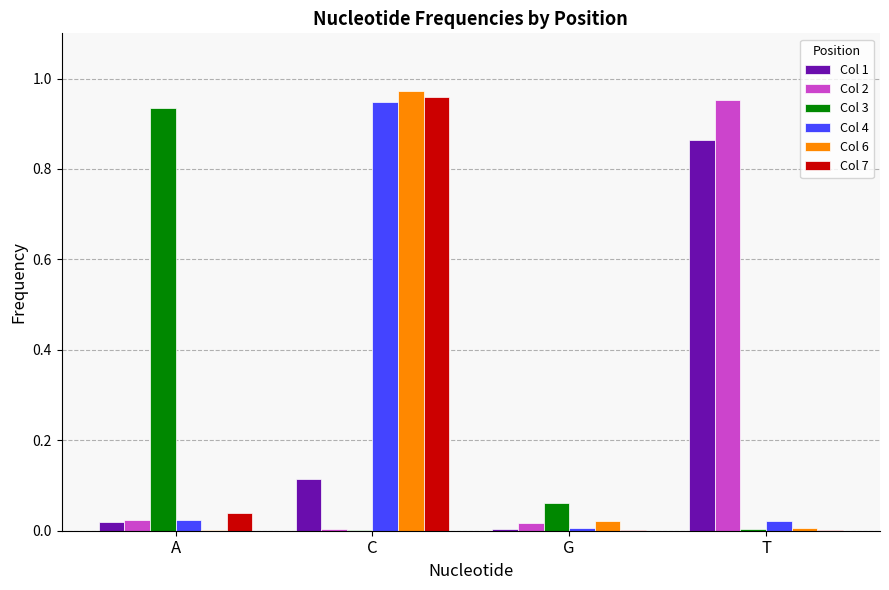

How many distinct data groups are displayed?

6